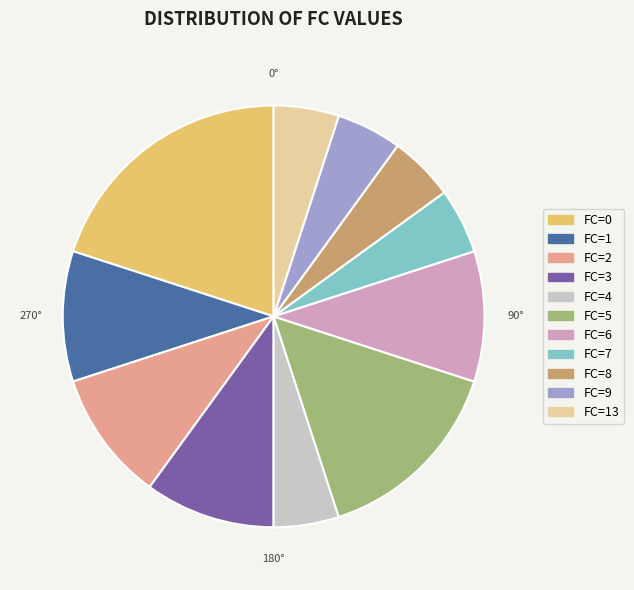

Approximately how many times larger is the value at FC=7 compared to FC=4?

1.0